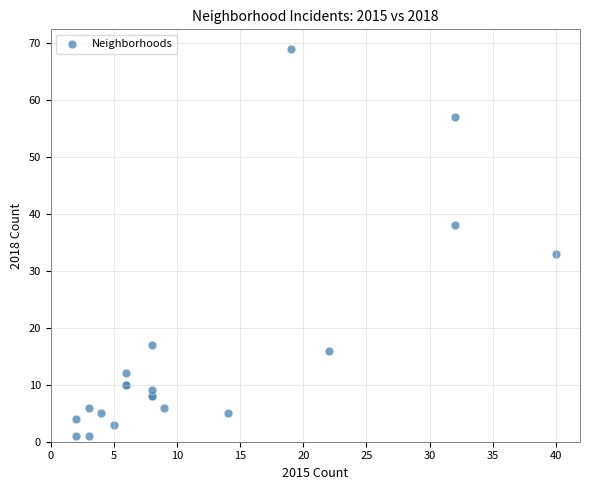

What Y value in the scatter plot is closest to 35?

33